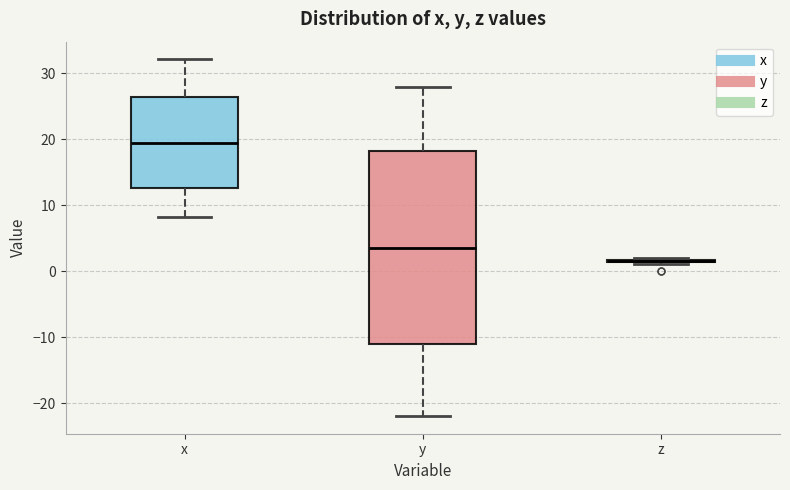

Reading left to right, transcribe this box plot: for each box, give where its median line is, the range the box spans, and where its two whiskers end, as read against the y-axis. The values are not printed on the chart, so give them approximately, as read against the axis.

x: median 19, box 13 to 26, whiskers 8 to 32
y: median 3, box -11 to 18, whiskers -22 to 28
z: box collapsed to a line at 2, whiskers 1 to 2